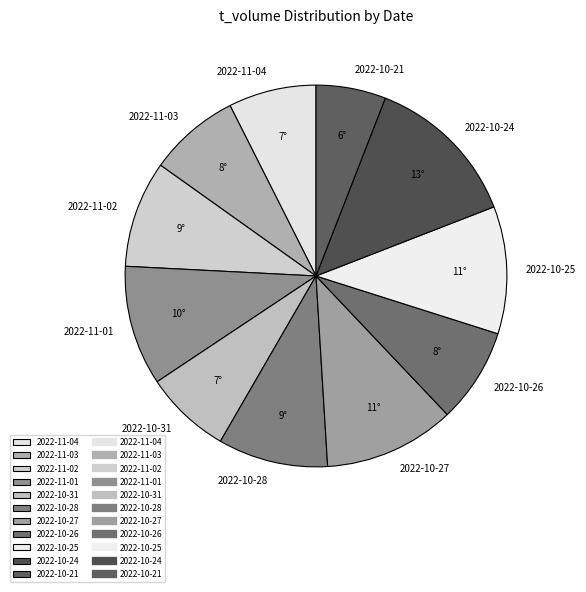

True or false: 2022-11-04 accounts for 7% of the total.

True